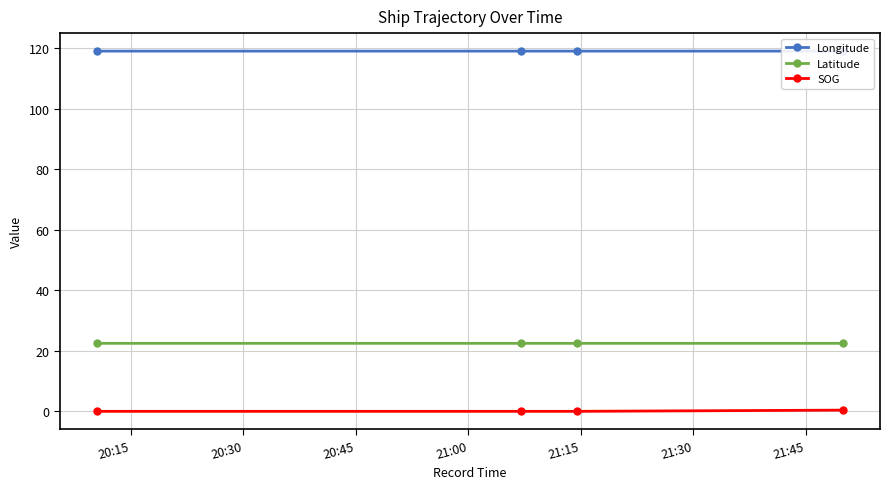

List the series in order of their peak value, lowest first.

SOG, Latitude, Longitude